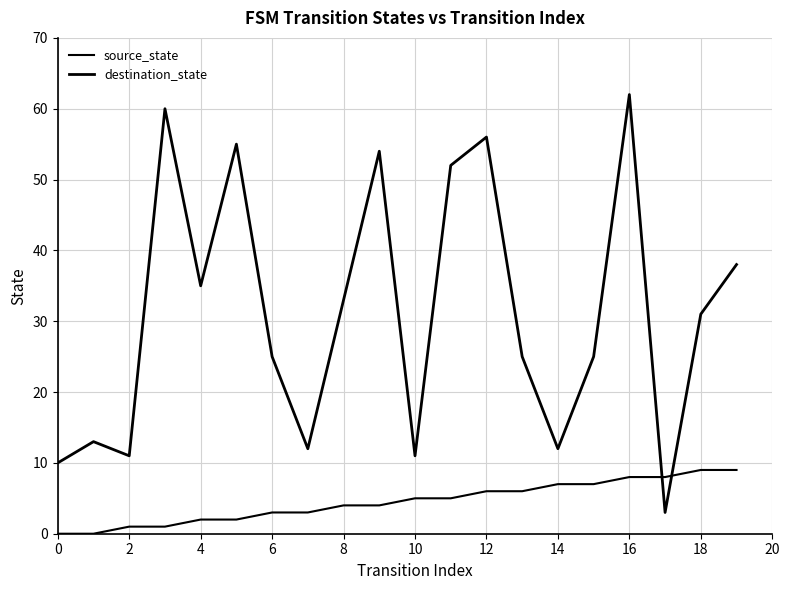

Does the chart have visible grid lines?

Yes